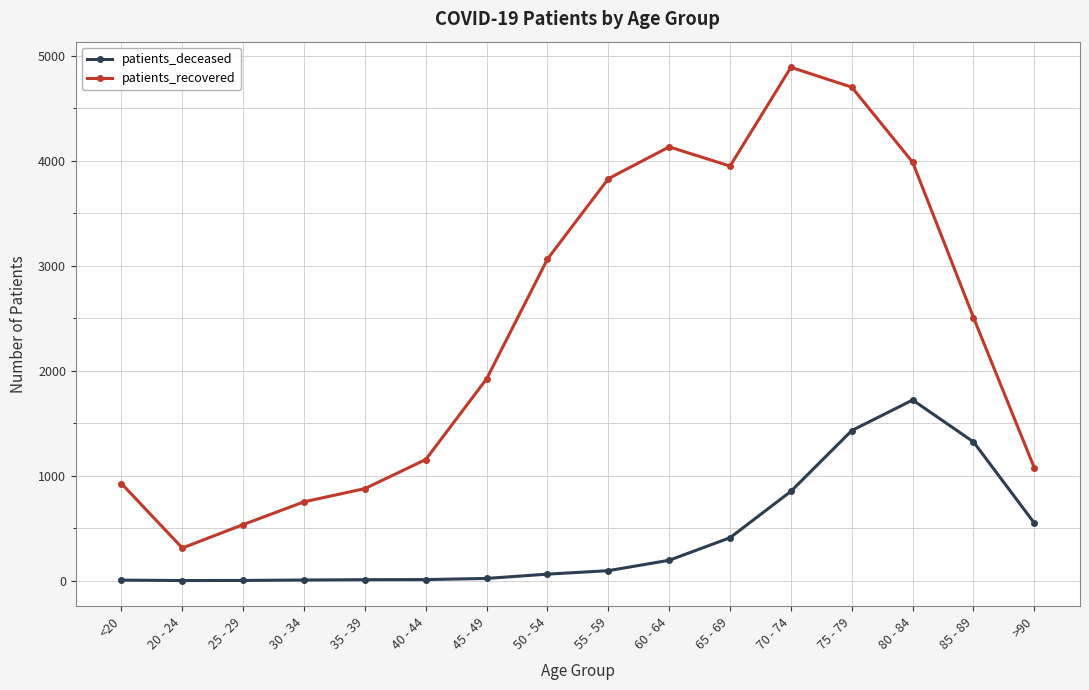

Is the value of patients_recovered at 75 - 79 greater than the value of patients_deceased at 40 - 44?

Yes